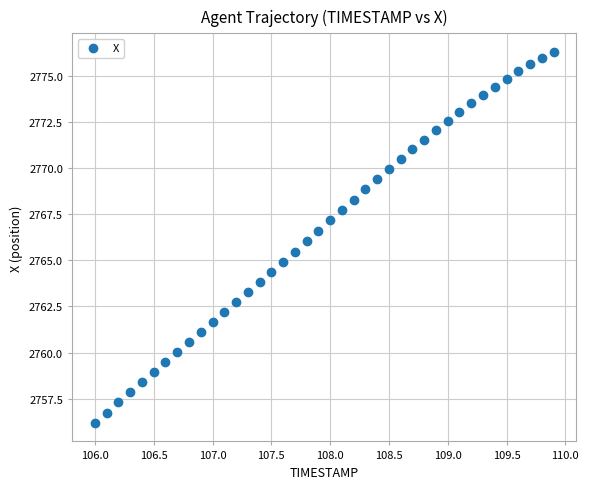

What is the range of X values (max minus min)?

3.9